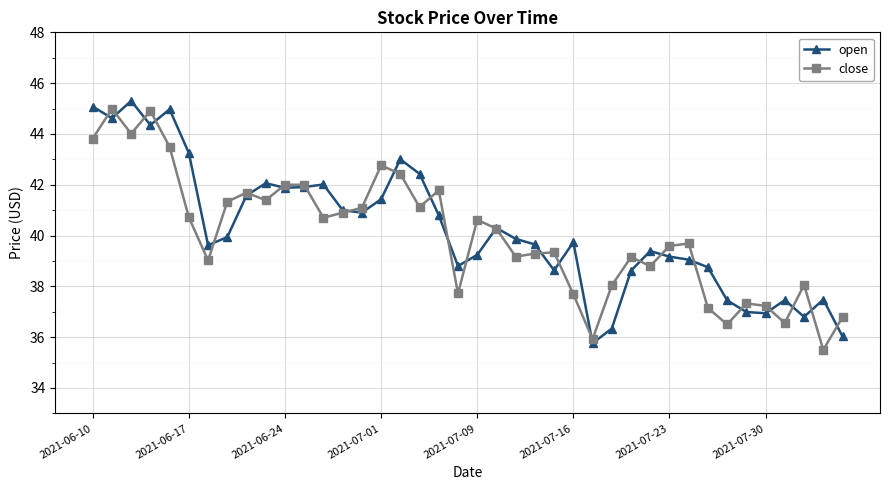

What is the maximum value shown in the chart?

45.3